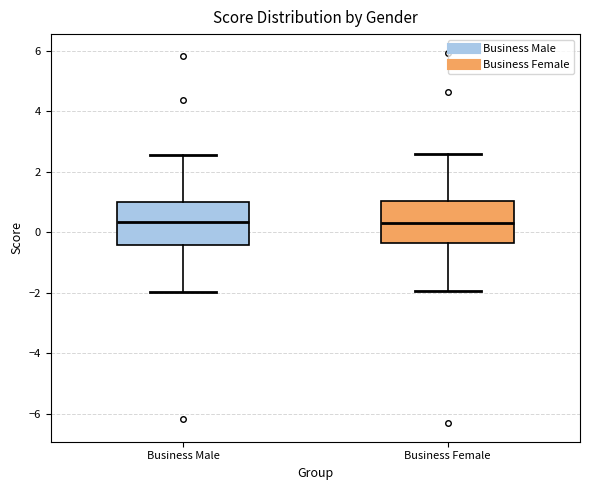

Reading left to right, transcribe this box plot: for each box, give where its median line is, the range the box spans, and where its two whiskers end, as read against the y-axis. The values are not printed on the chart, so give them approximately, as read against the axis.

Business Male: median 0.4, box -0.4 to 1.0, whiskers -2.0 to 2.6
Business Female: median 0.4, box -0.4 to 1.0, whiskers -2.0 to 2.6